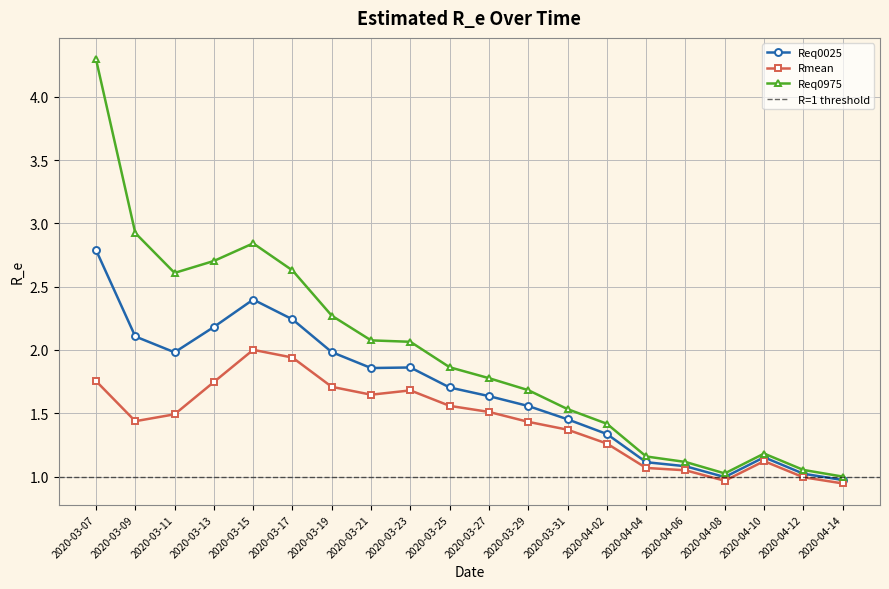

True or false: Req0025 and Req0975 cross at least once.

False